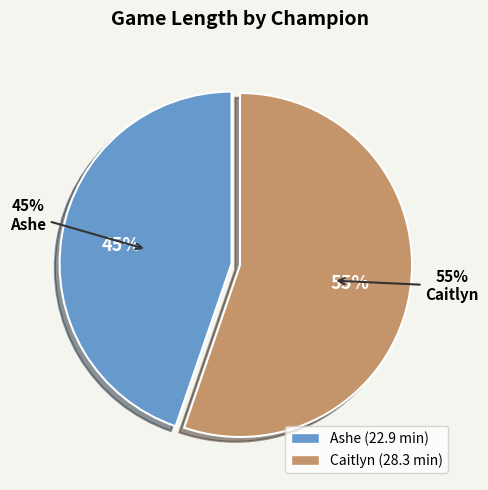

True or false: Ashe accounts for 45% of the total.

True